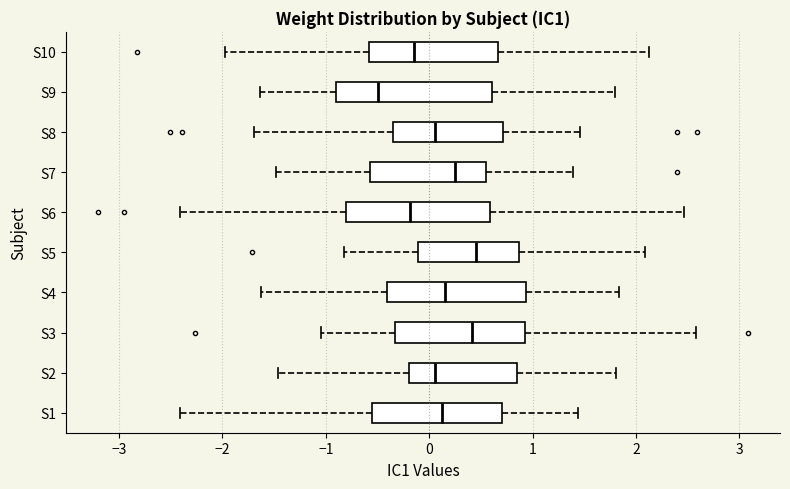

Reading bottom to top, transcribe this box plot: for each box, give where its median line is, the range the box spans, and where its two whiskers end, as read against the x-axis. The values are not printed on the chart, so give them approximately, as read against the axis.

S1: median 0.1, box -0.6 to 0.7, whiskers -2.4 to 1.4
S2: median 0.1, box -0.2 to 0.8, whiskers -1.5 to 1.8
S3: median 0.4, box -0.3 to 0.9, whiskers -1.0 to 2.6
S4: median 0.2, box -0.4 to 0.9, whiskers -1.6 to 1.8
S5: median 0.5, box -0.1 to 0.9, whiskers -0.8 to 2.1
S6: median -0.2, box -0.8 to 0.6, whiskers -2.4 to 2.5
S7: median 0.2, box -0.6 to 0.6, whiskers -1.5 to 1.4
S8: median 0.1, box -0.4 to 0.7, whiskers -1.7 to 1.5
S9: median -0.5, box -0.9 to 0.6, whiskers -1.6 to 1.8
S10: median -0.1, box -0.6 to 0.7, whiskers -2.0 to 2.1